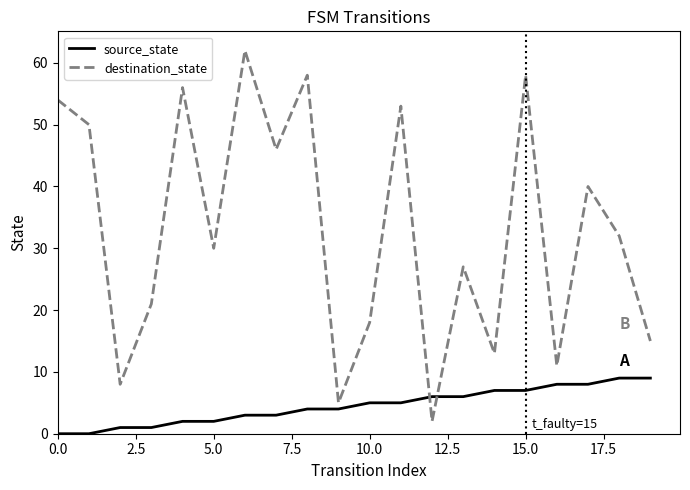

What is the maximum value shown in the chart?

62